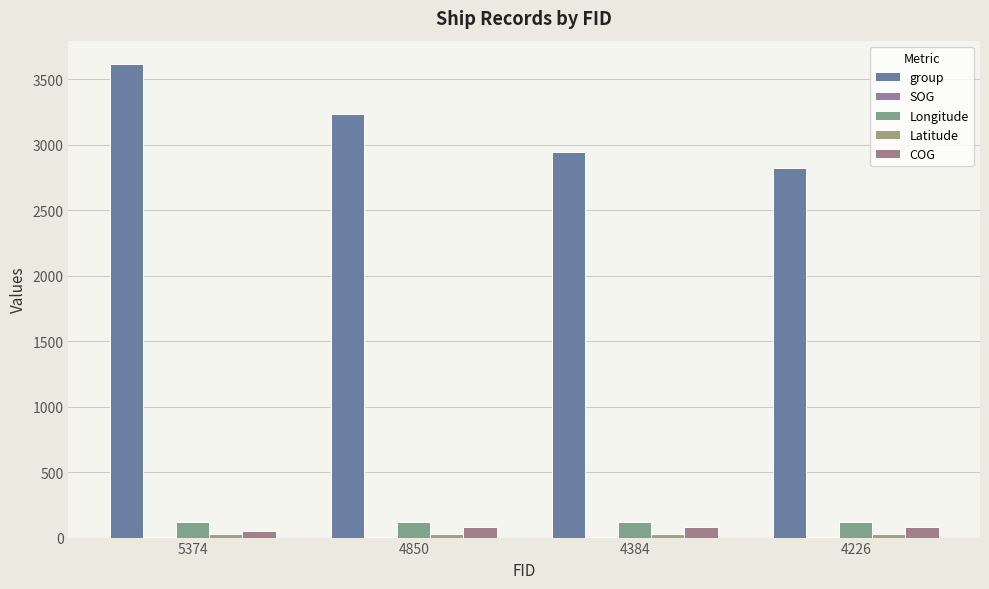

How many categories are shown in the chart?

4